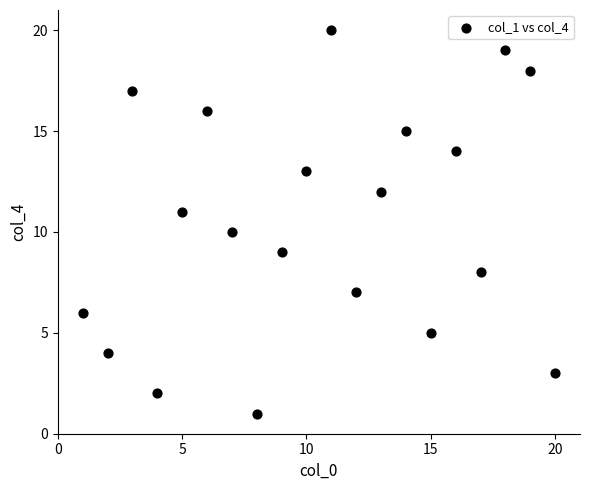

What is the range of Y values (max minus min)?

19